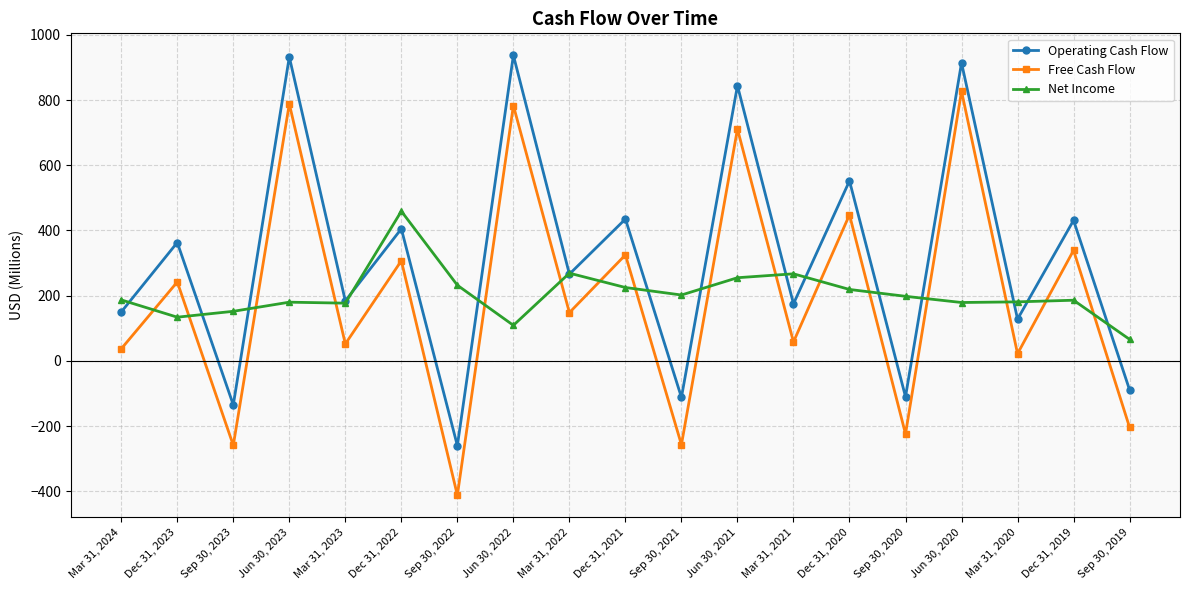

How many values in Free Cash Flow are below zero?

5